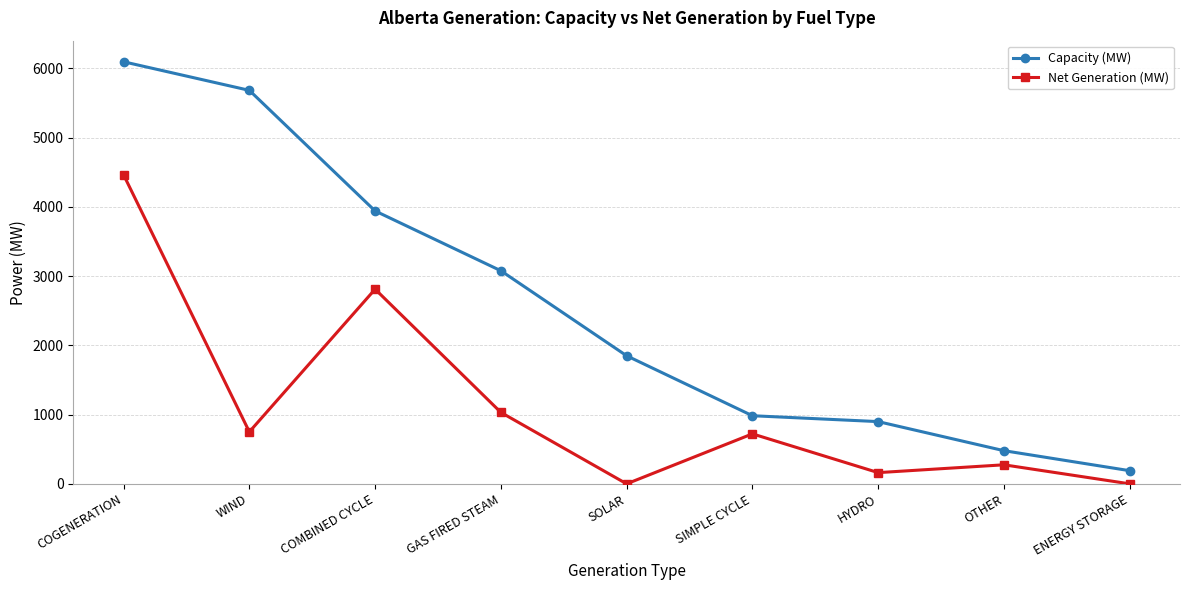

Is it true that Capacity (MW) equals 690 at GAS FIRED STEAM?

False